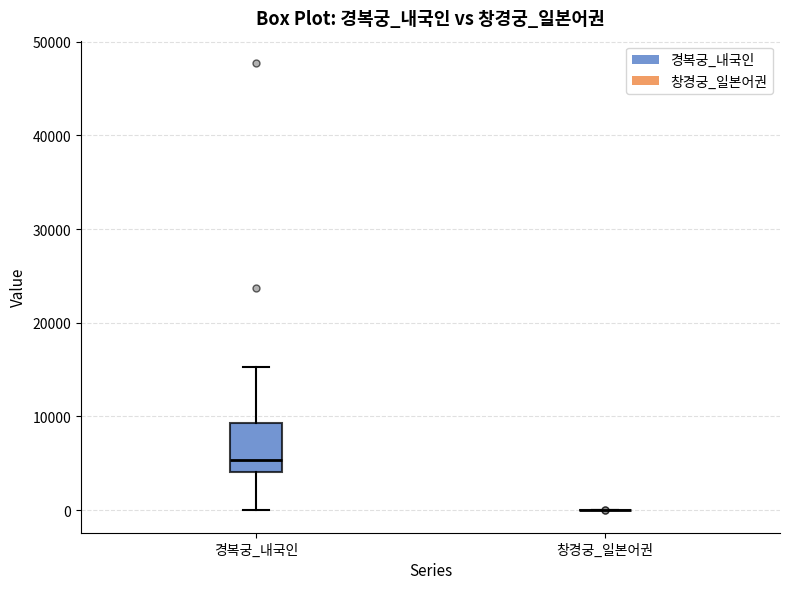

Comparing the boxes themselves (not the whiskers), which one is the tallest?

경복궁_내국인